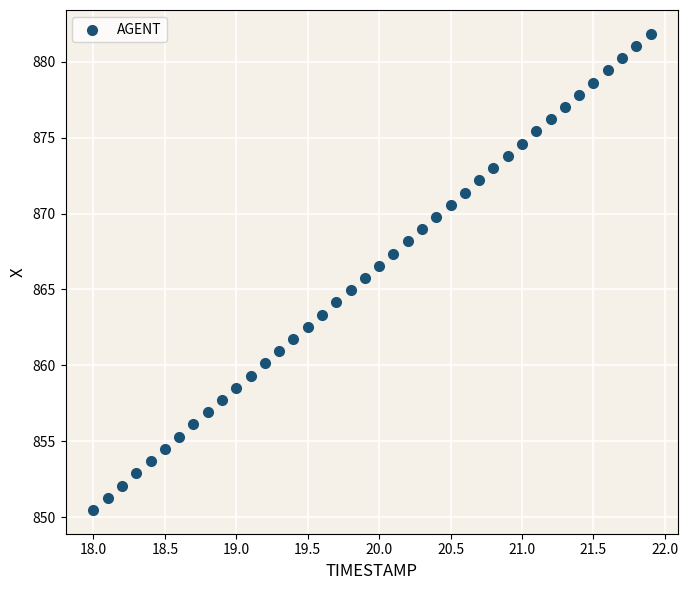

What is the range of X values (max minus min)?

3.9